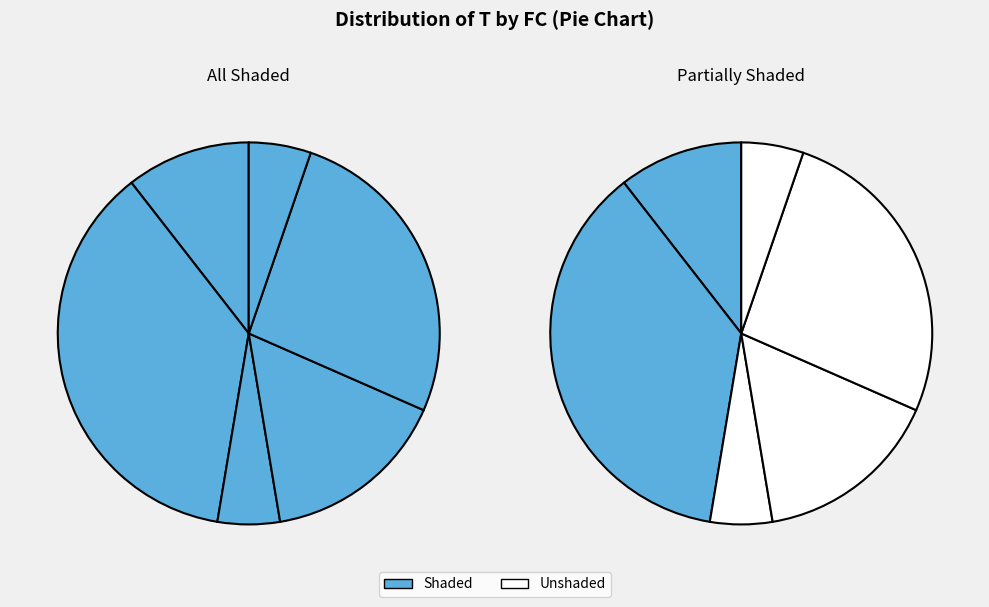

Is the sum of FC_4 and FC_6 greater than half?

No